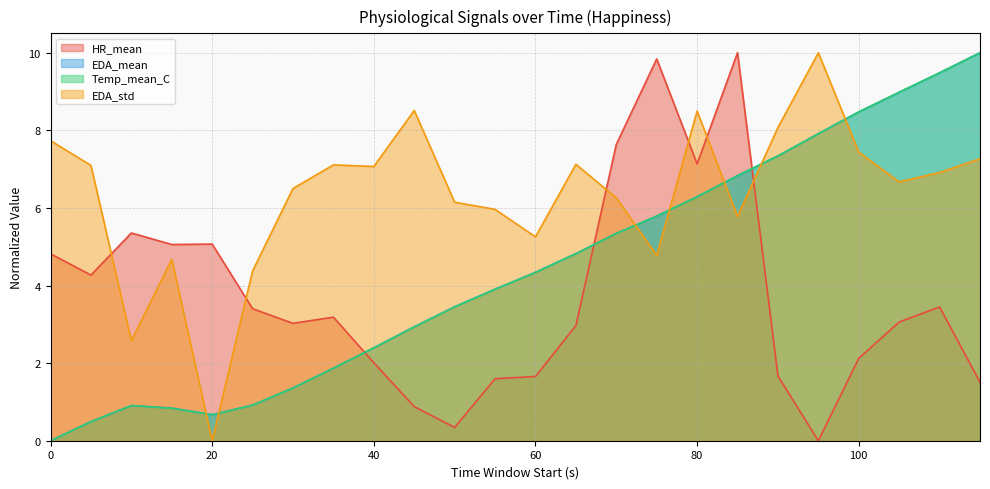

How many data points in EDA_std are less than 6?

8